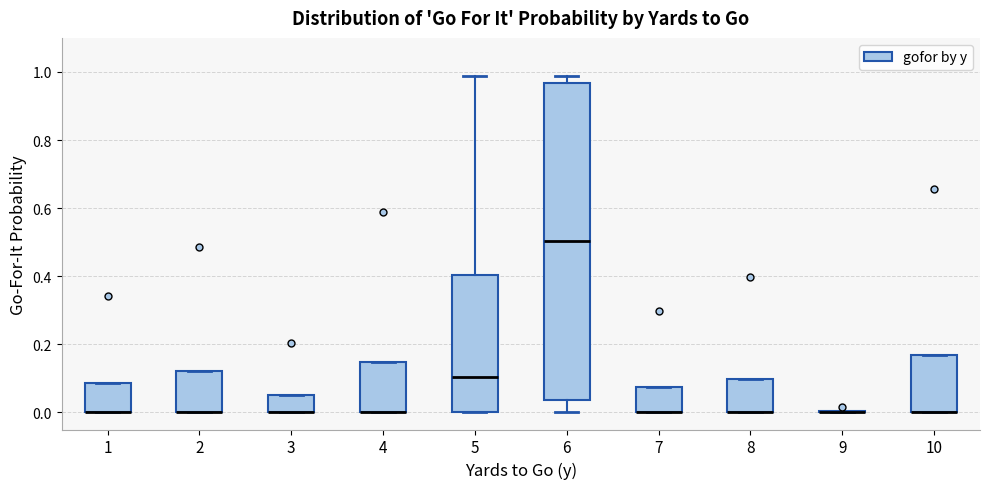

Reading left to right, read every box against the y-axis: the position of its median line, the range the box covers, and the ends of its whiskers. The values are not printed on the chart, so give them approximately, as read against the axis.

1: median 0.00 (drawn on the box's lower edge), box 0.00 to 0.08, whiskers 0.00 to 0.08
2: median 0.00 (drawn on the box's lower edge), box 0.00 to 0.12, whiskers 0.00 to 0.12
3: median 0.00 (drawn on the box's lower edge), box 0.00 to 0.06, whiskers 0.00 to 0.06
4: median 0.00 (drawn on the box's lower edge), box 0.00 to 0.14, whiskers 0.00 to 0.14
5: median 0.10, box 0.00 to 0.40, whiskers 0.00 to 0.98
6: median 0.50, box 0.04 to 0.96, whiskers 0.00 to 0.98
7: median 0.00 (drawn on the box's lower edge), box 0.00 to 0.08, whiskers 0.00 to 0.08
8: median 0.00 (drawn on the box's lower edge), box 0.00 to 0.10, whiskers 0.00 to 0.10
9: box collapsed to a line at 0.00, whiskers 0.00 to 0.00
10: median 0.00 (drawn on the box's lower edge), box 0.00 to 0.16, whiskers 0.00 to 0.16